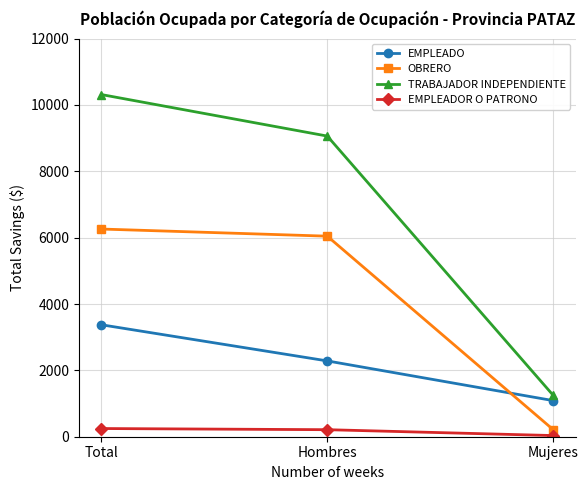

Which category has the highest value in the TRABAJADOR INDEPENDIENTE series?

Total